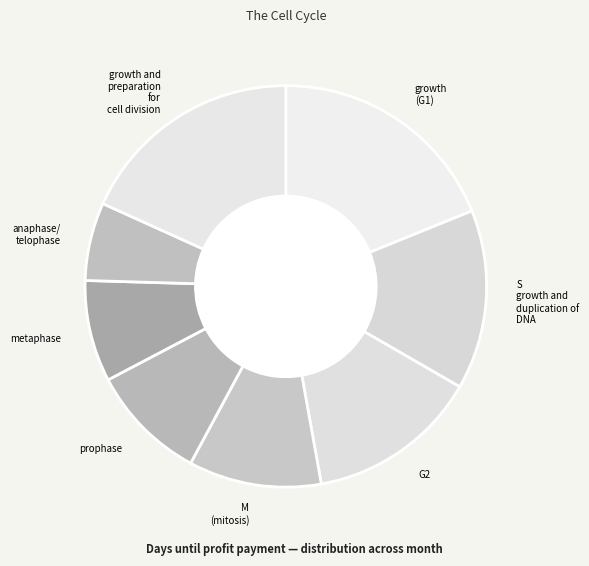

Approximately how many times larger is the value at anaphase/ telophase compared to M (mitosis)?

0.6